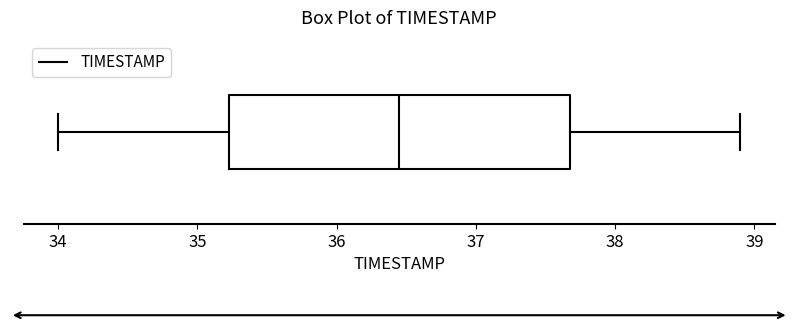

Read this box plot against the x-axis: the position of the median line, the range covered by the box, and the ends of both whiskers. The values are not printed on the chart, so give them approximately, as read against the axis.

median 36.5, box 35.2 to 37.7, whiskers 34.0 to 38.9